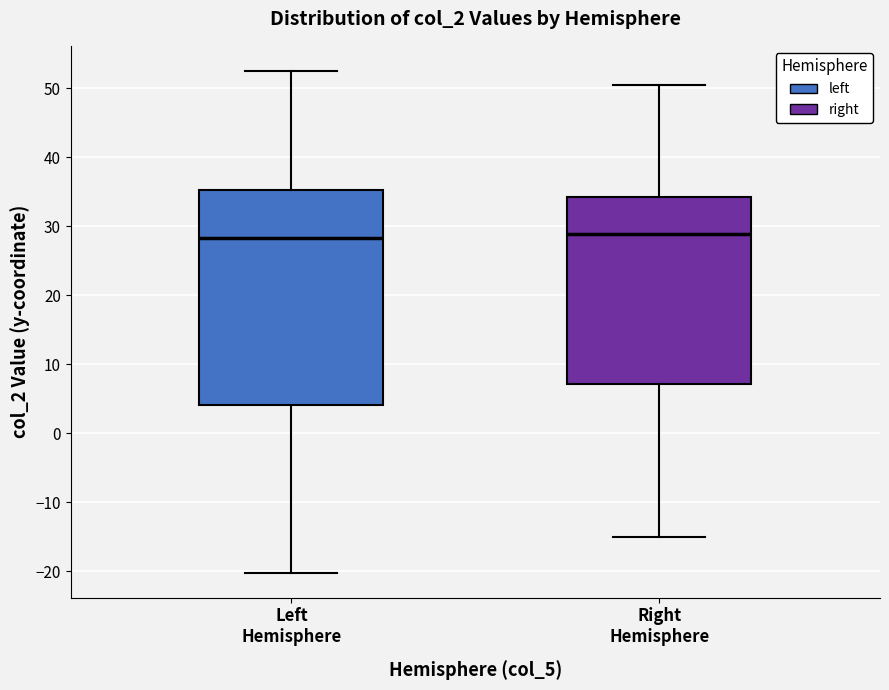

Which box is the tallest, from its lower edge to its upper edge?

Left Hemisphere